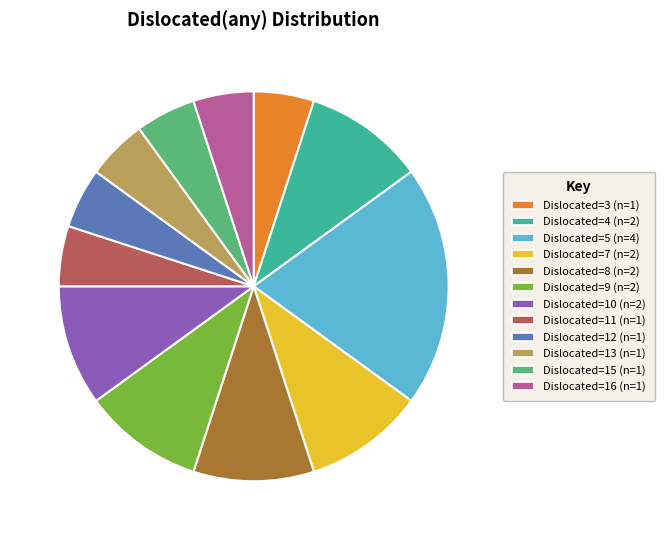

Does Dislocated=11 (n=1) represent more than half of the total?

No